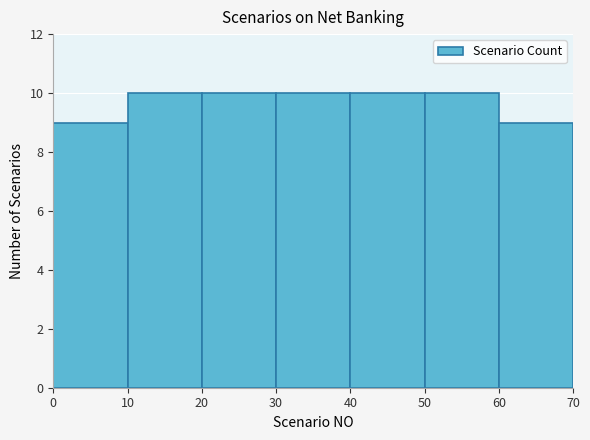

Reading left to right, transcribe this chart: for each bar, give the range it covers on the x-axis and its height. The values are not printed on the chart, so give them approximately, as read against the axis.

0 to 10: 9
10 to 20: 10
20 to 30: 10
30 to 40: 10
40 to 50: 10
50 to 60: 10
60 to 70: 9